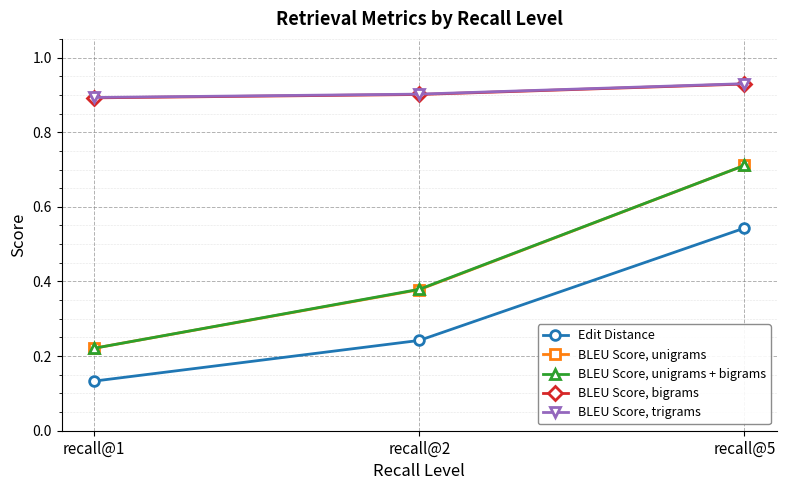

Where is BLEU Score, trigrams nearest to the value 0?

recall@1